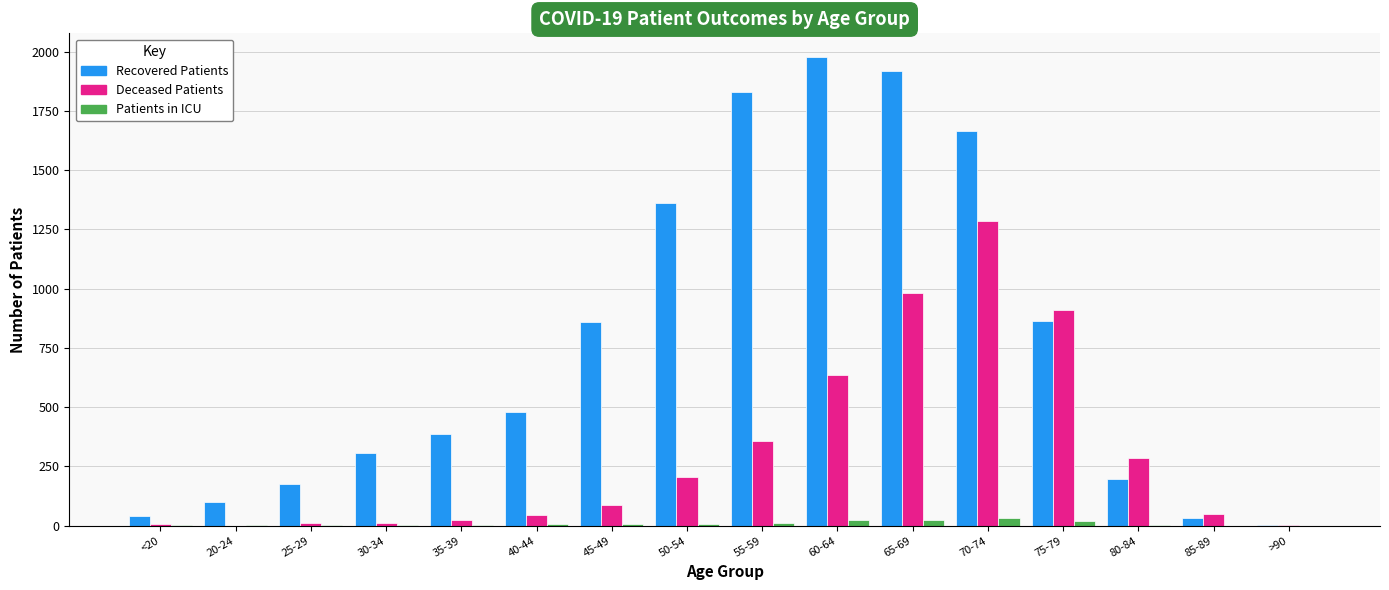

At which category does the chart reach its peak across all series?

60-64